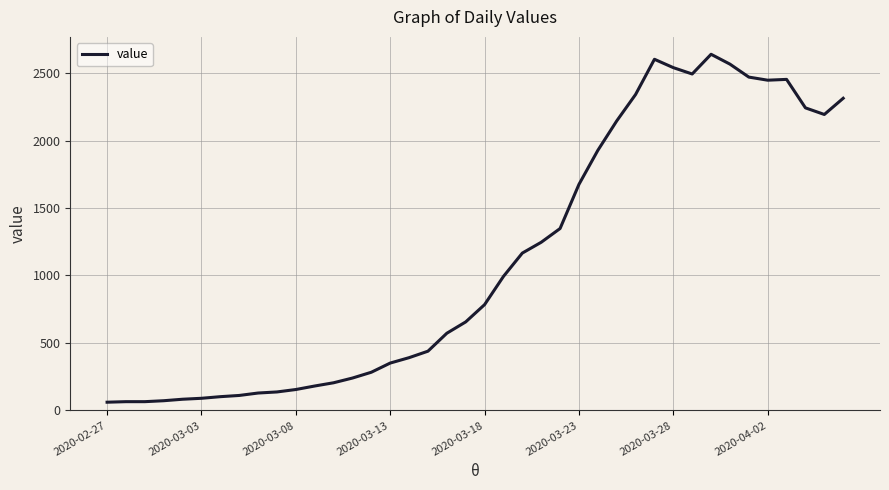

What is the smallest value displayed?

61